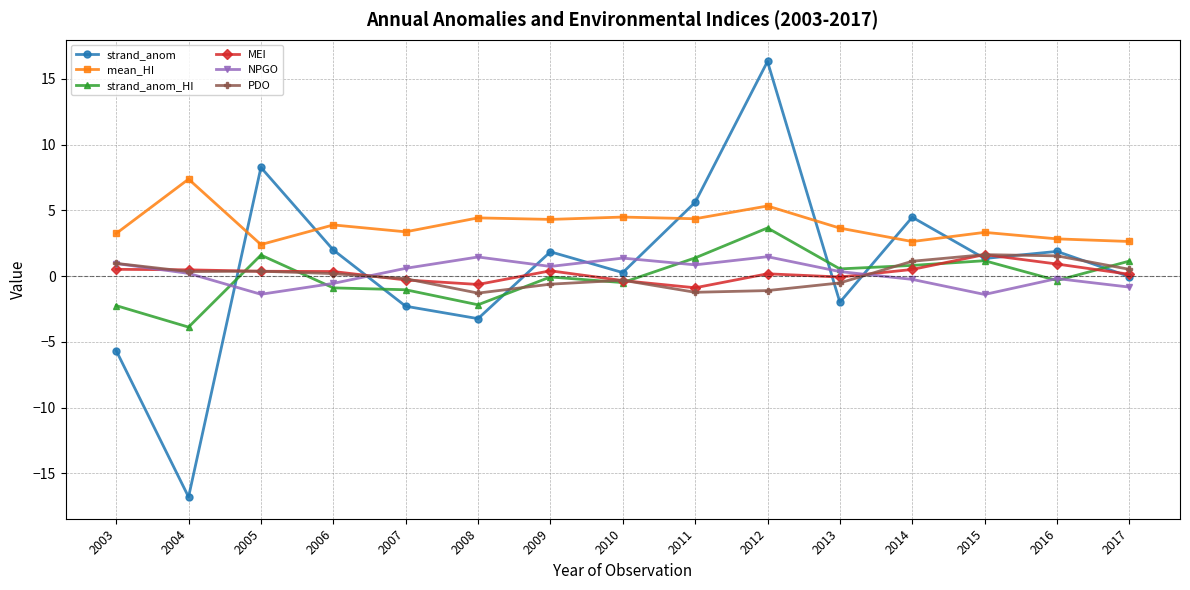

What is the lowest value of the NPGO series?

-1.4